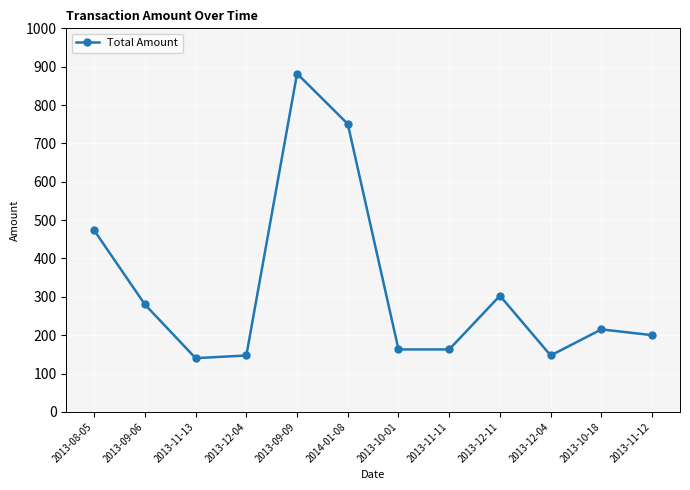

Reading left to right, transcribe all the data shown in this chart.

473.4	280.0	140.0	147.0	882.0	750.8	162.8	162.8	302.8	147.0	215.0	200.0